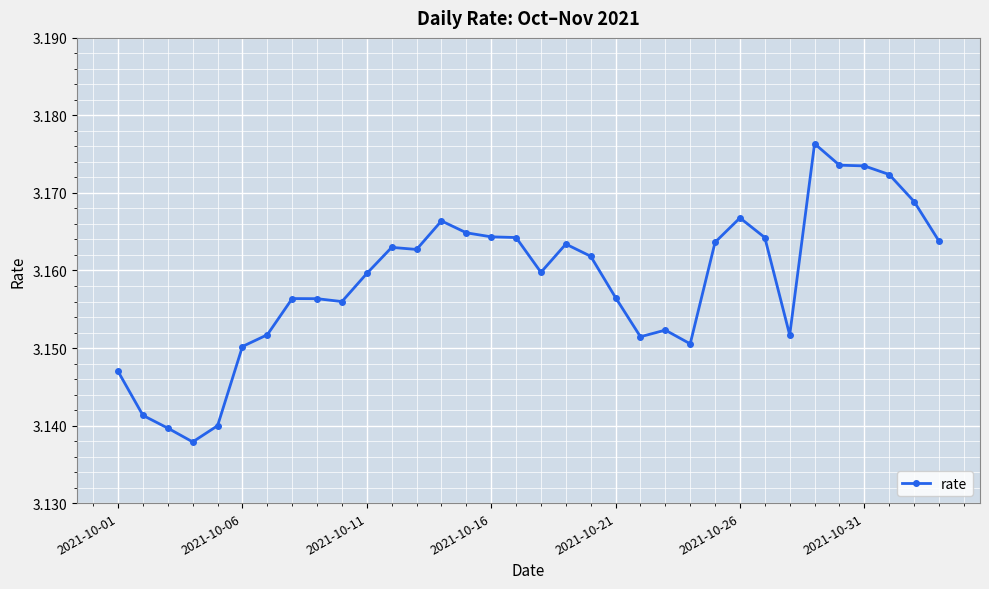

True or false: there are more than 1 points higher than both neighbors.

True